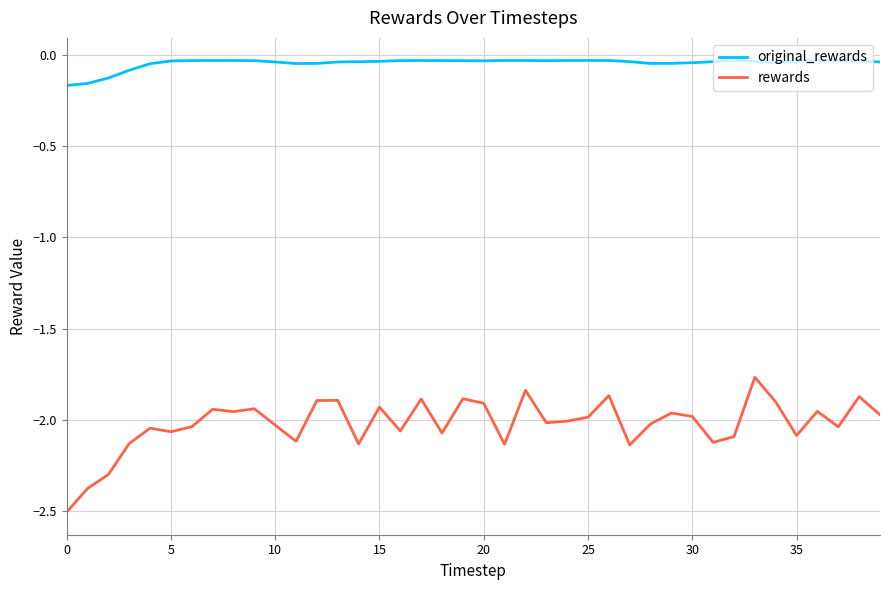

What is the minimum value shown in the chart?

-2.5